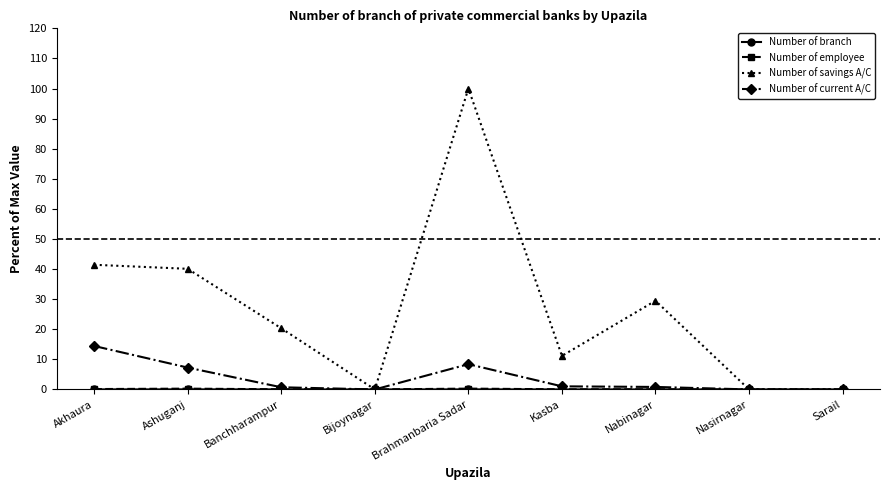

At how many categories does at least one series exceed 59?

1